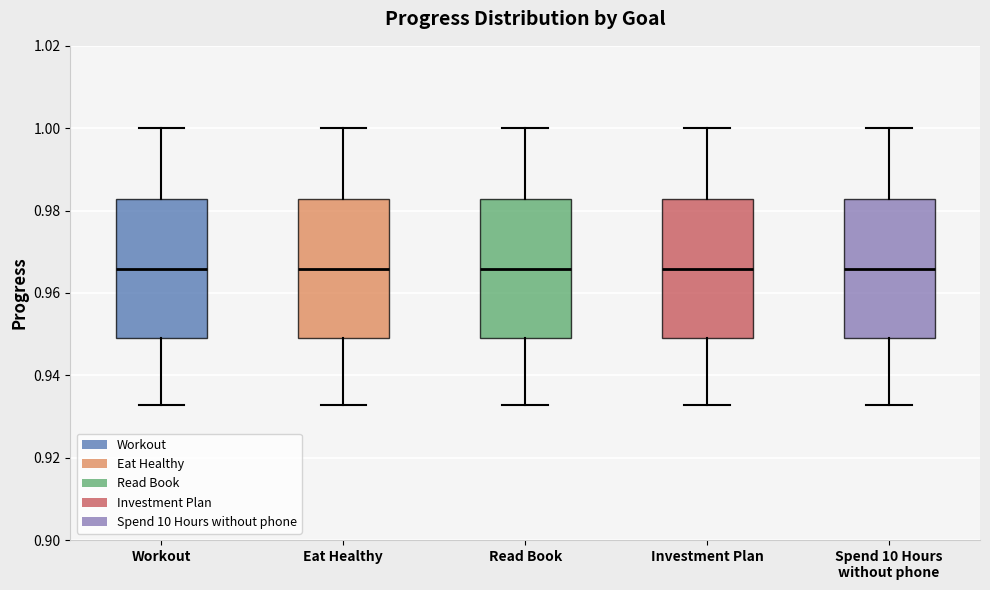

Where does the lower whisker of the box for Investment Plan end on the y-axis? The values are not printed on the chart, so give them approximately, as read against the axis.

0.932